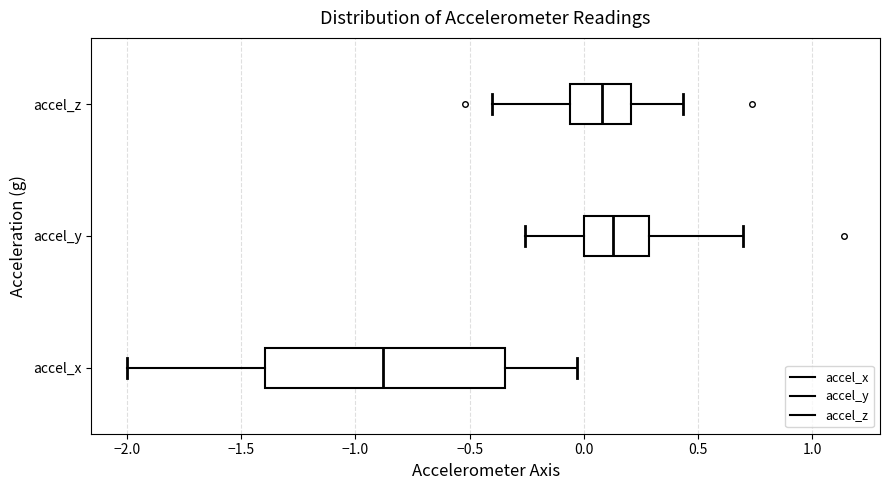

Which box is the widest, from its left edge to its right edge?

accel_x